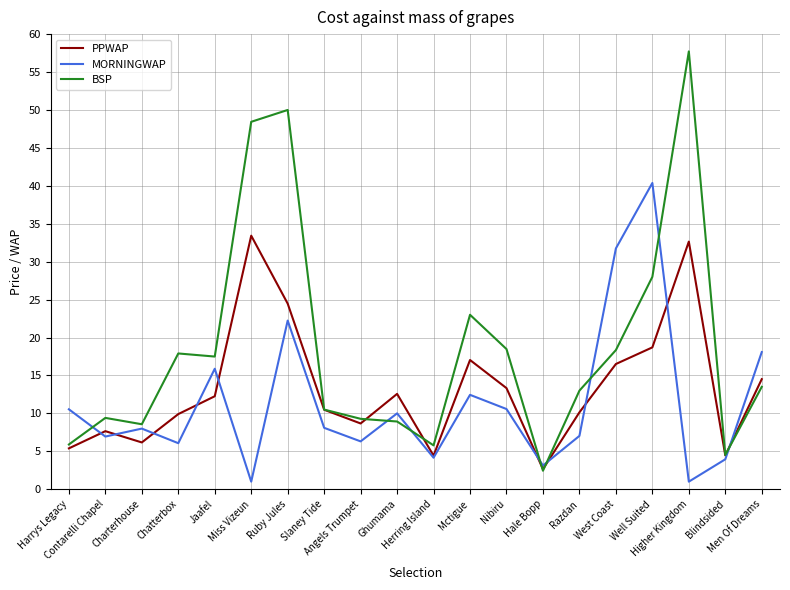

What is the maximum value shown in the chart?

57.7